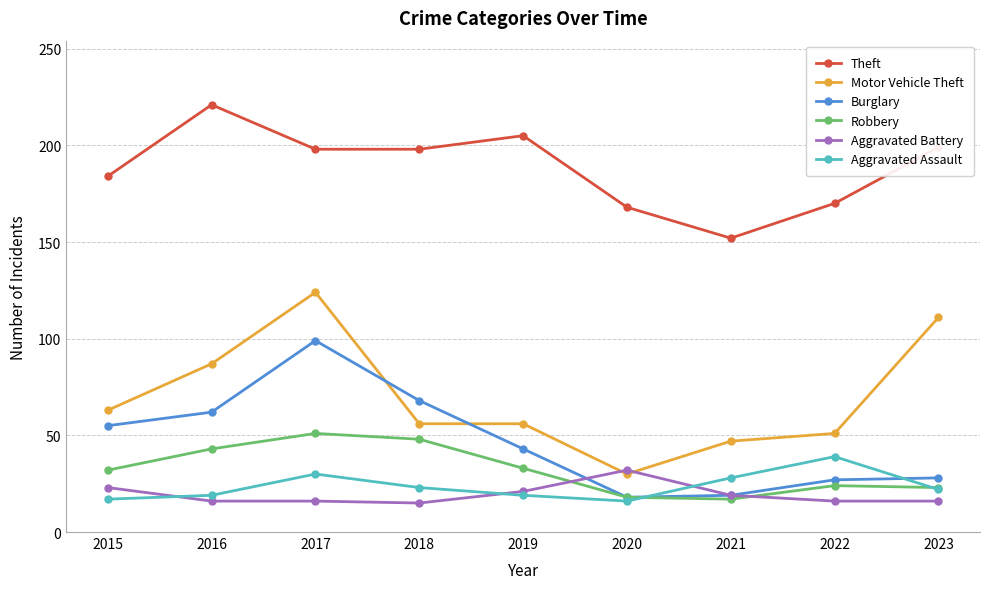

How many values in the Burglary series are below 43?

4